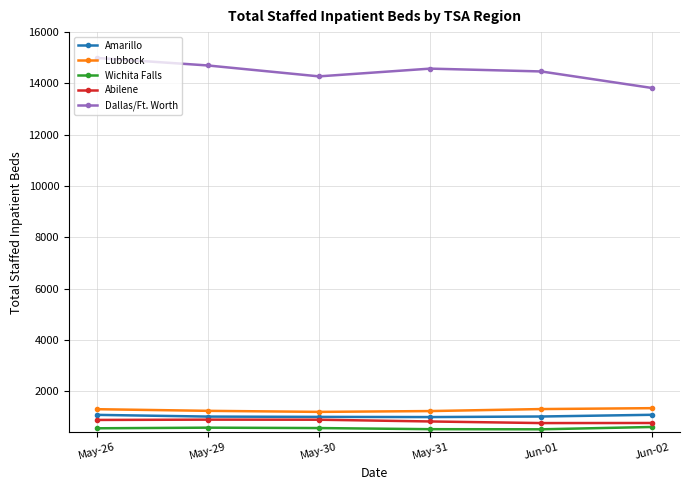

True or false: Amarillo has more than 2 points higher than both neighbors.

False